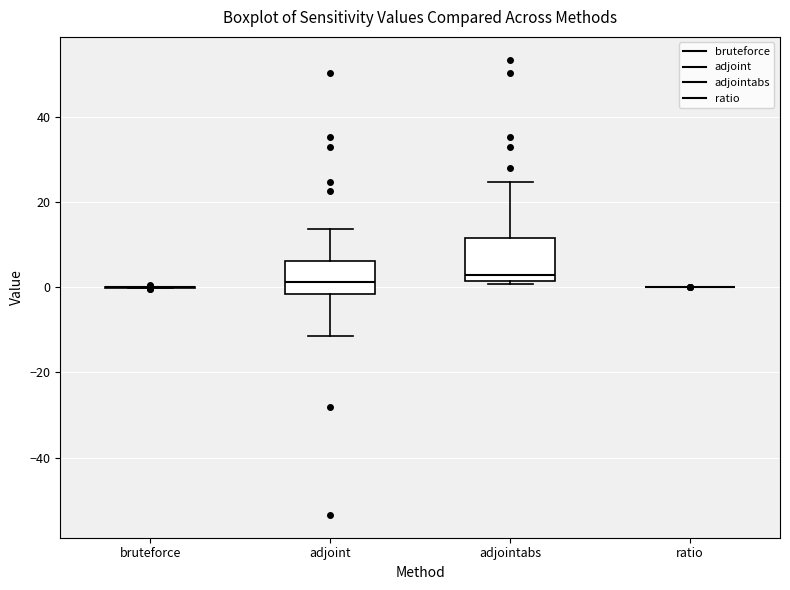

Reading left to right, read every box against the y-axis: the position of its median line, the range the box covers, and the ends of its whiskers. The values are not printed on the chart, so give them approximately, as read against the axis.

bruteforce: box collapsed to a line at 0, whiskers 0 to 0
adjoint: median 2, box -2 to 6, whiskers -12 to 14
adjointabs: median 2 (just above the box's lower edge), box 2 to 12, whiskers 0 to 24
ratio: box collapsed to a line at 0, whiskers 0 to 0